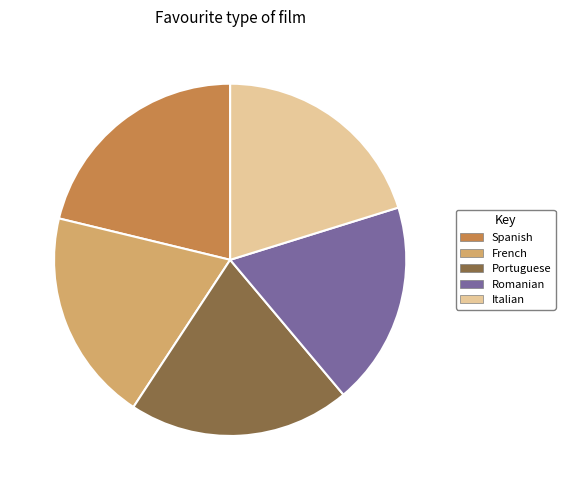

The Italian slice represents 33% of the pie. True or false?

False